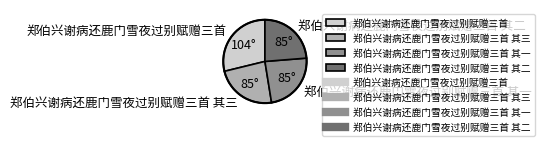

Is the sum of 郑伯兴谢病还鹿门雪夜过别赋赠三首 and 郑伯兴谢病还鹿门雪夜过别赋赠三首 其二 greater than half?

Yes